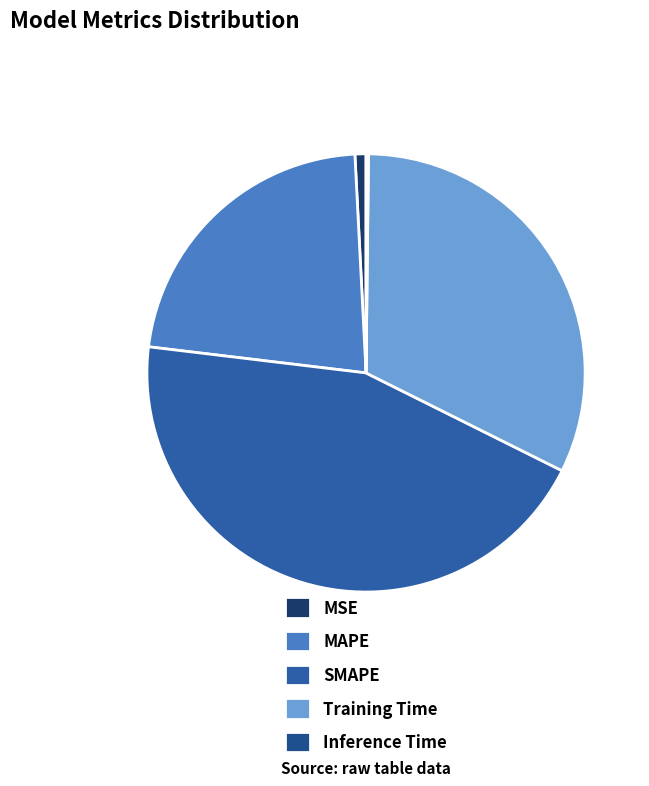

Does Training Time represent more than half of the total?

No